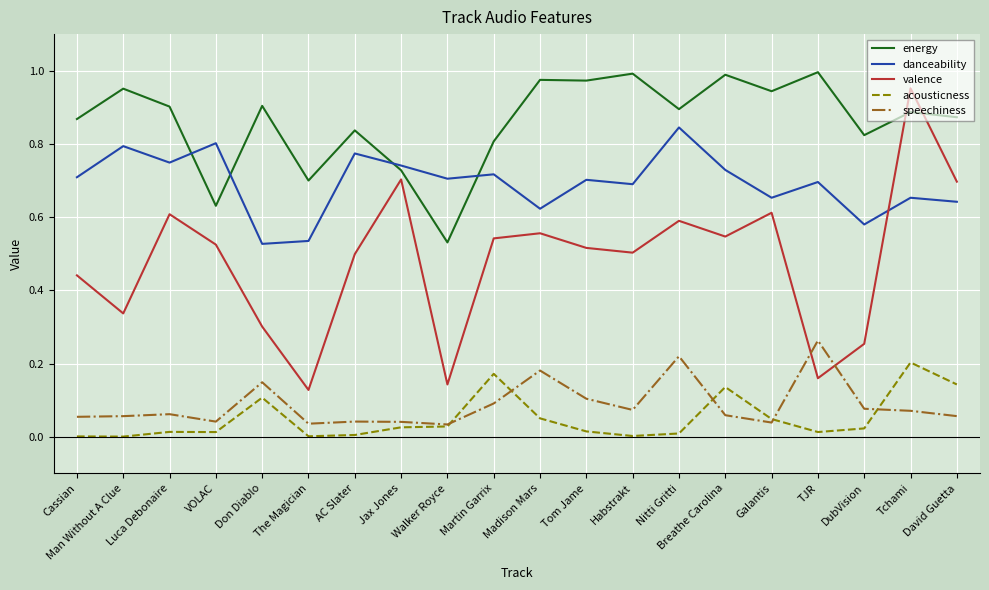

True or false: acousticness and energy intersect in this chart.

False